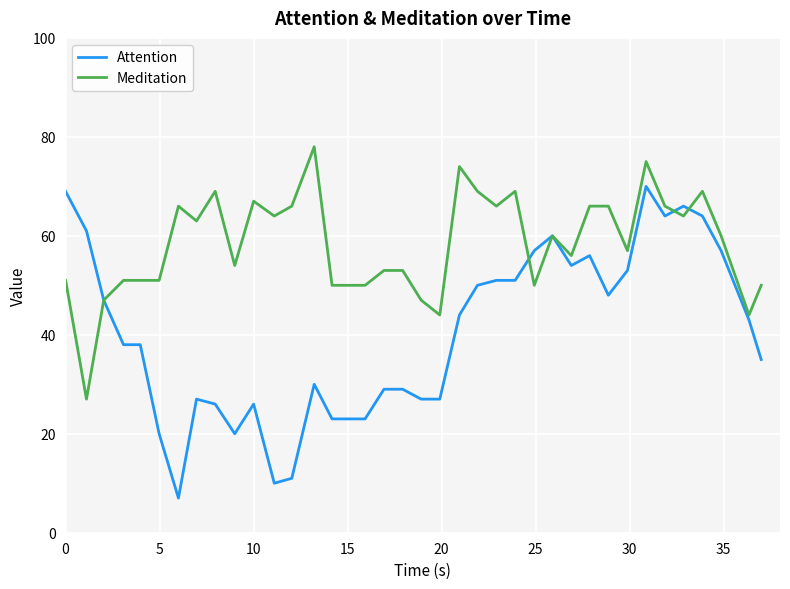

What is the highest value of the Attention series?

70